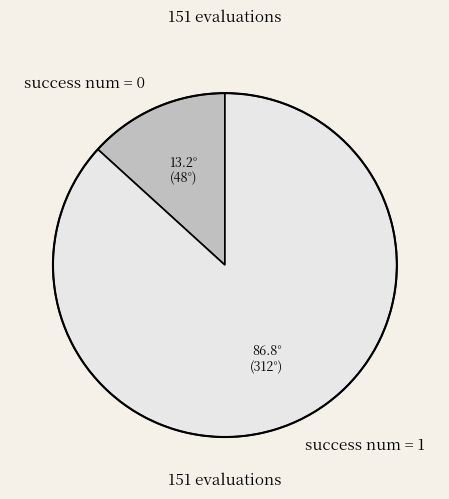

Count the number of slices in the pie.

2